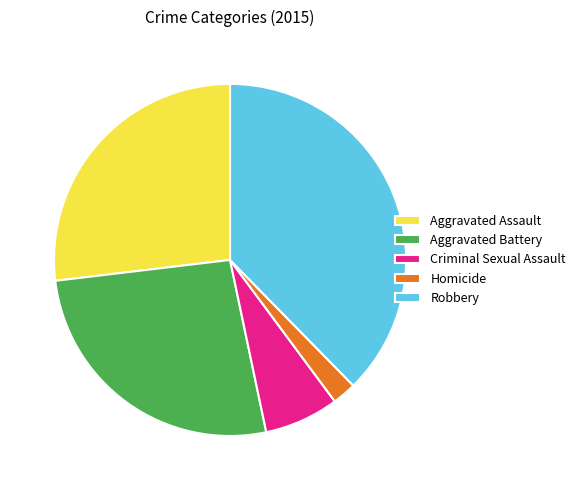

Count the number of slices in the pie.

5